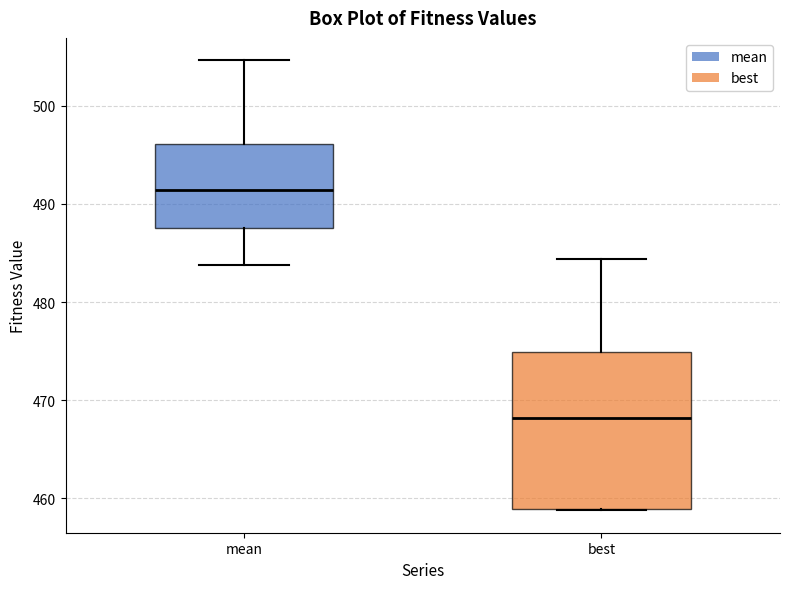

Comparing the boxes themselves (not the whiskers), which one is the tallest?

best